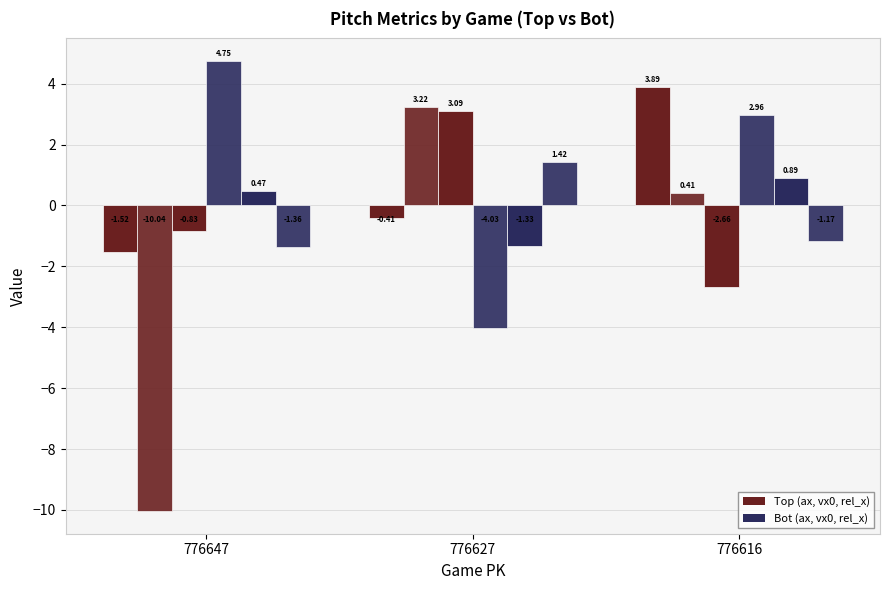

How many groups of bars are there?

3